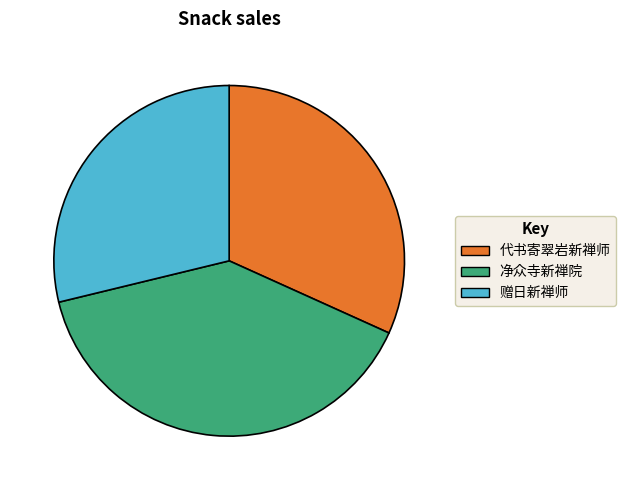

Does 代书寄翠岩新禅师 represent more than half of the total?

No